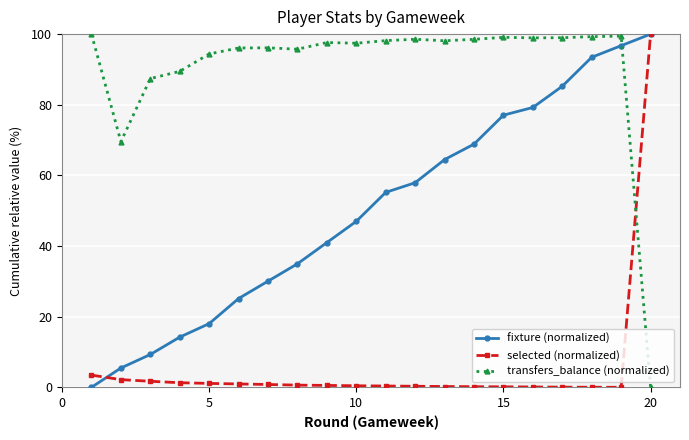

How many times do fixture (normalized) and transfers_balance (normalized) cross each other?

1